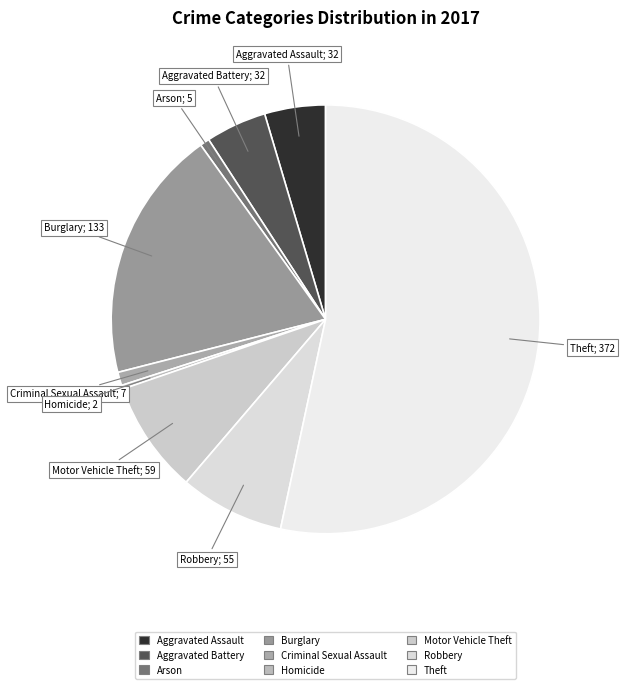

Does any single category account for the majority?

Yes